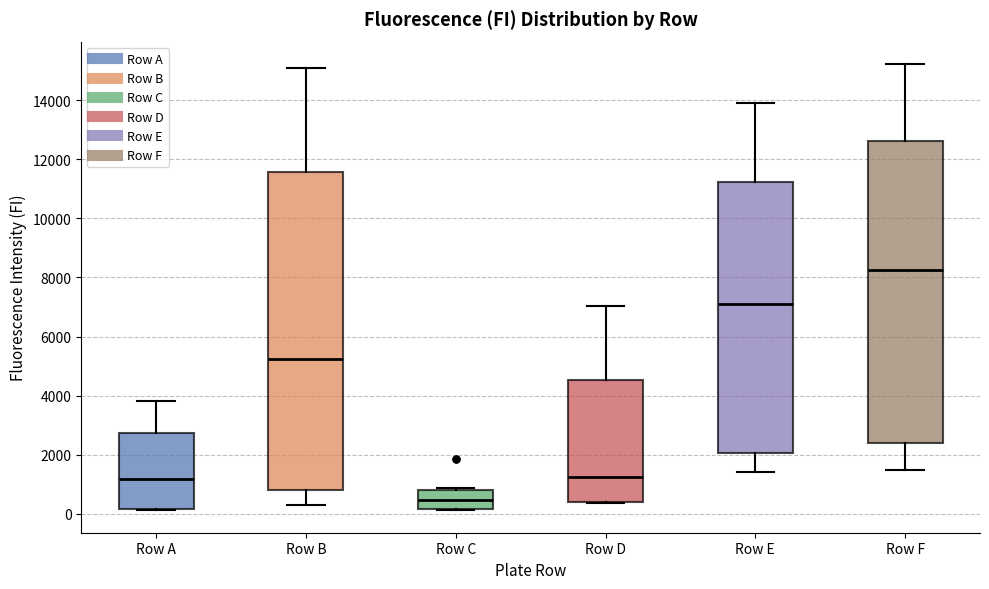

Which box is the tallest, from its lower edge to its upper edge?

Row B